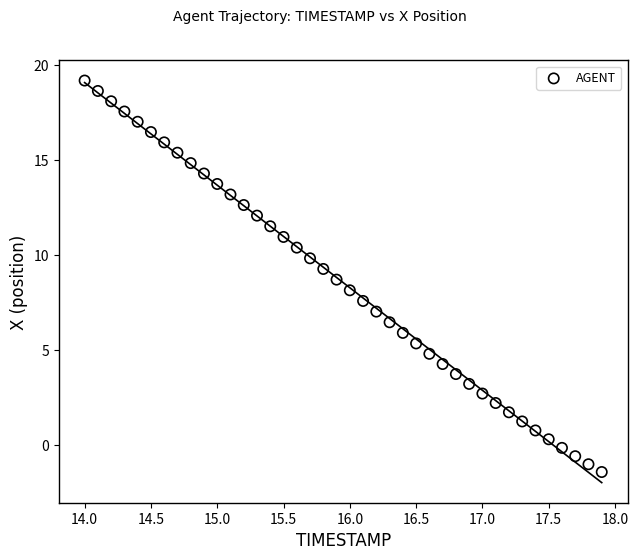

What is the range of Y values (max minus min)?

20.6